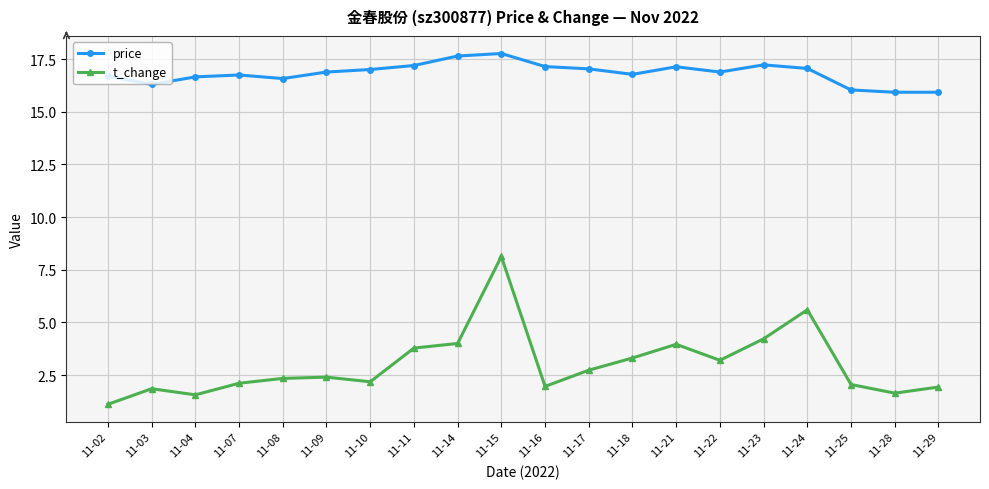

Which series has the widest spread of values?

t_change